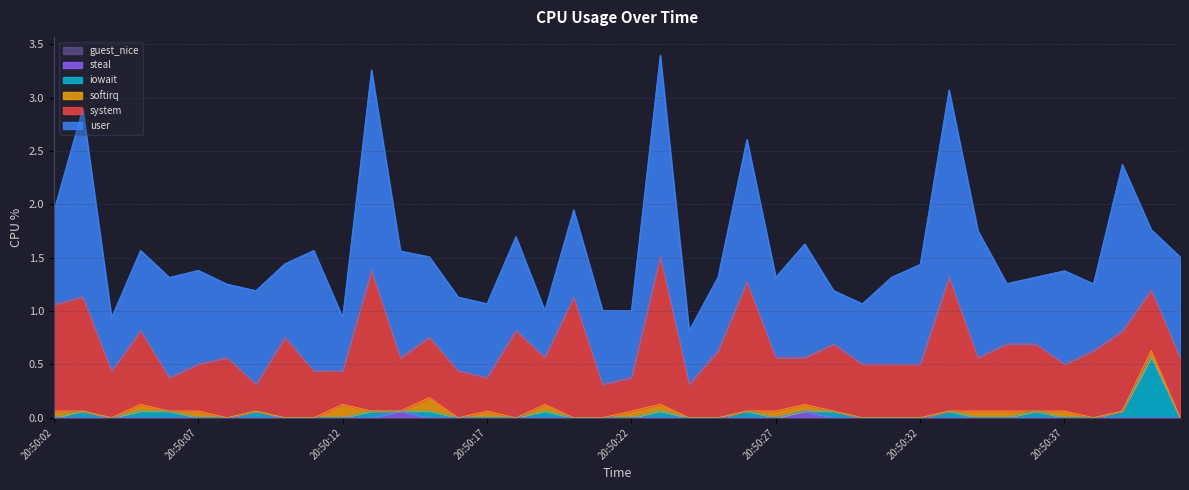

What are all the series names shown in the legend?

system, user, softirq, iowait, steal, guest_nice